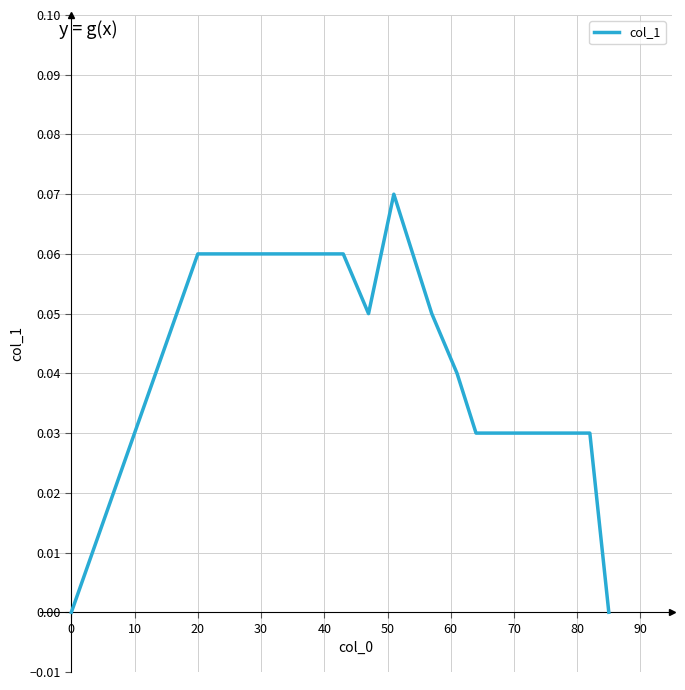

Does the chart have visible grid lines?

Yes